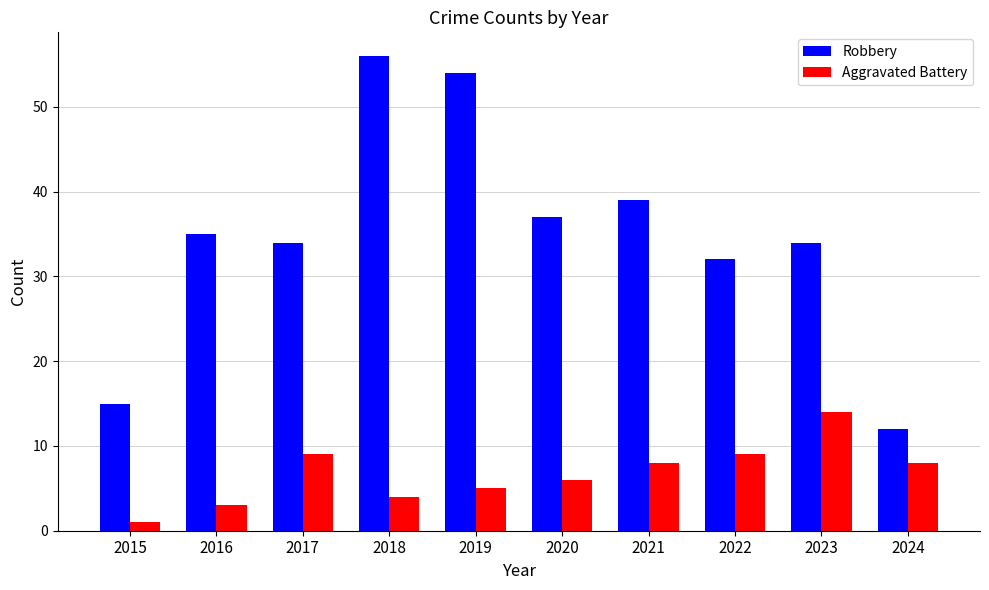

Count the number of data series in this chart.

2